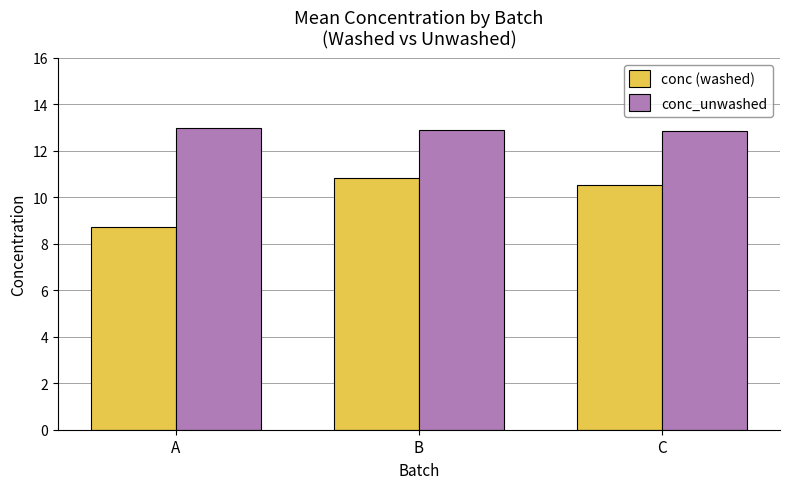

List the series in order of their overall mean, lowest first.

conc (washed), conc_unwashed